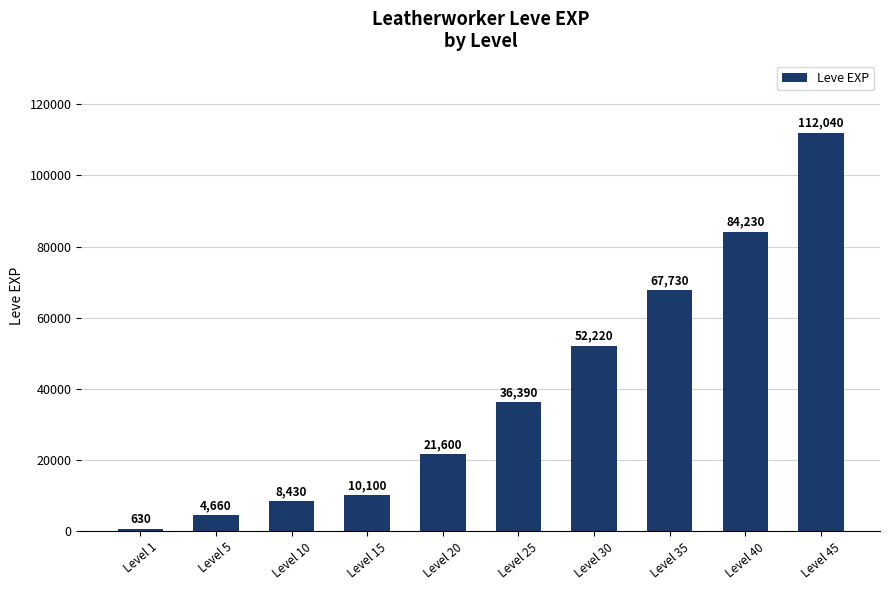

Reading right to left, what are all the values shown in this chart?

112040	84230	67730	52220	36390	21600	10100	8430	4660	630